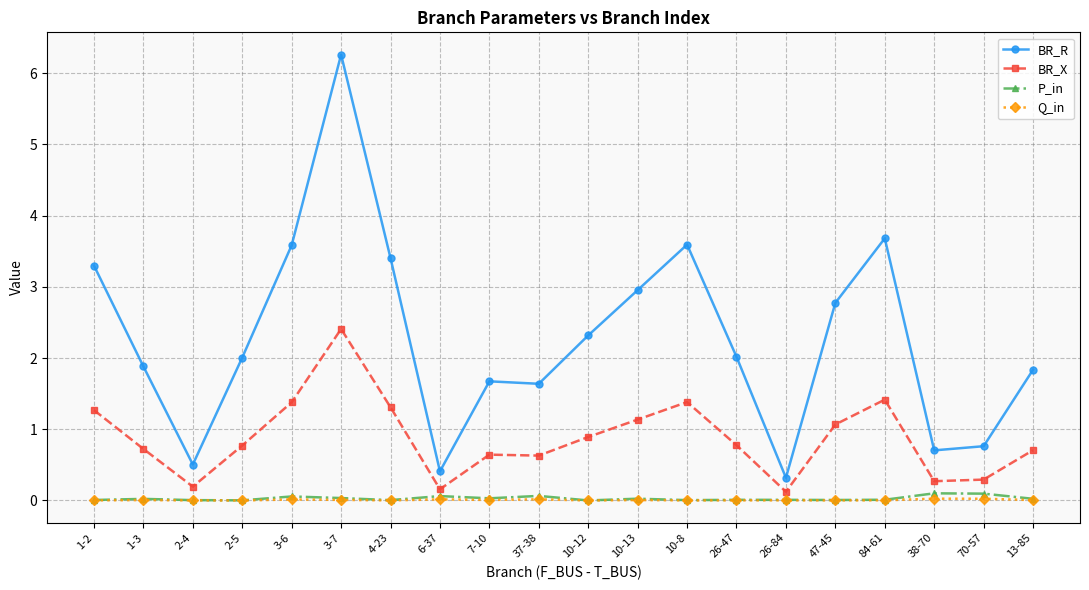

Which series has the largest total across all categories?

BR_R